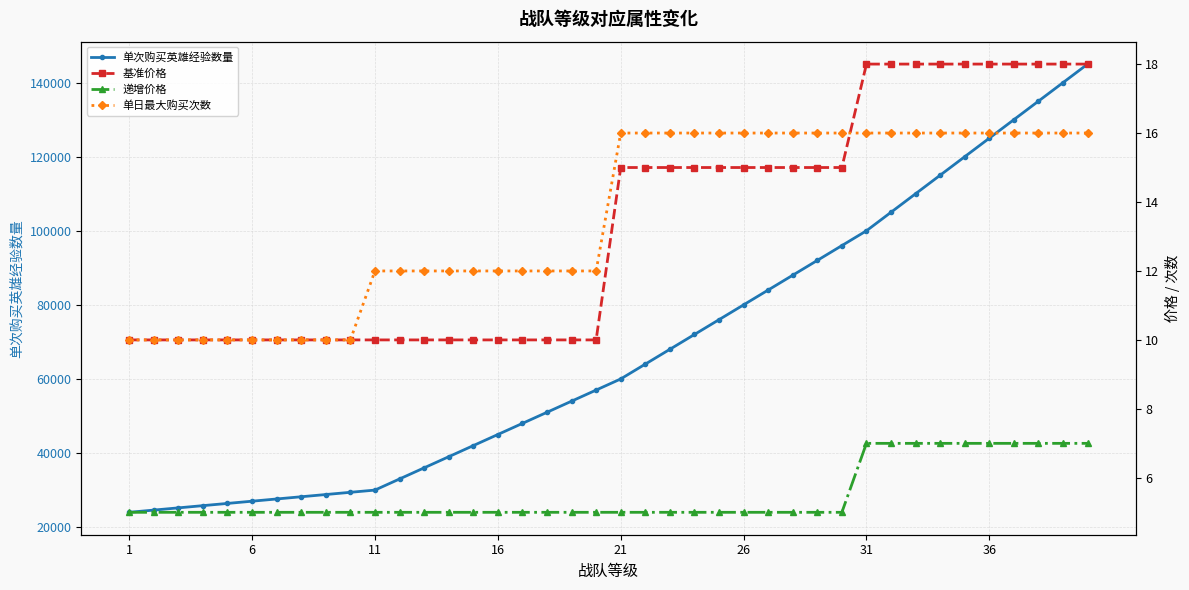

True or false: 单次购买英雄经验数量 and 递增价格 intersect in this chart.

False